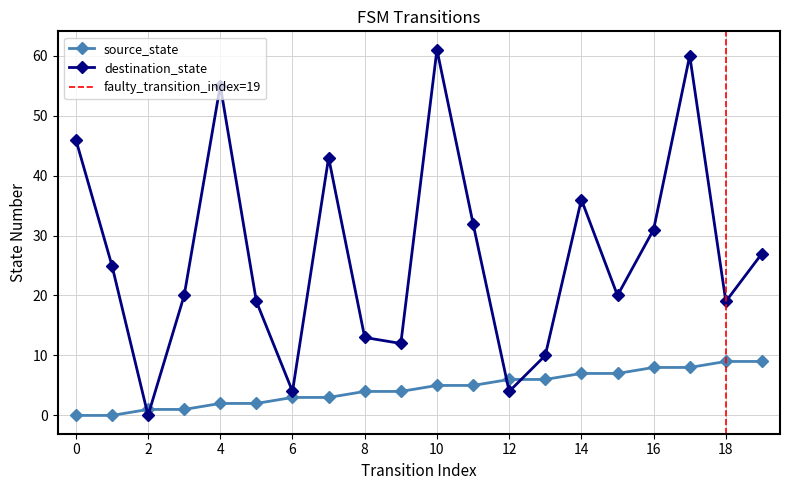

What is the spread (max minus min) of values at 4?

53